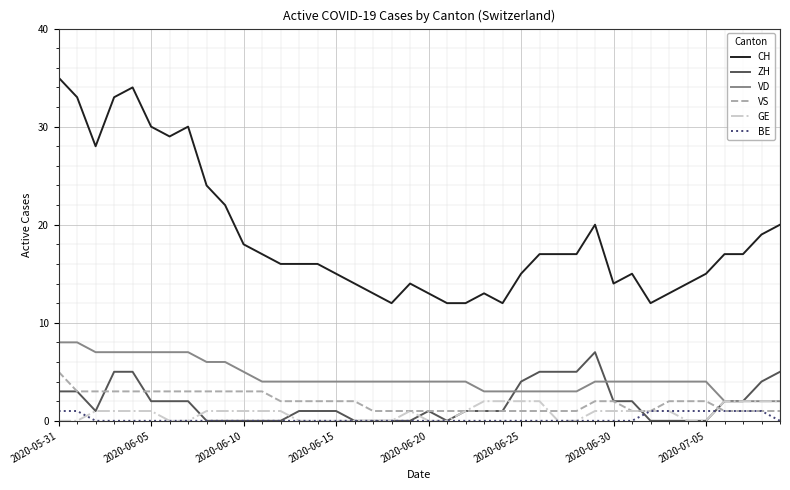

Which series has the largest total across all categories?

CH